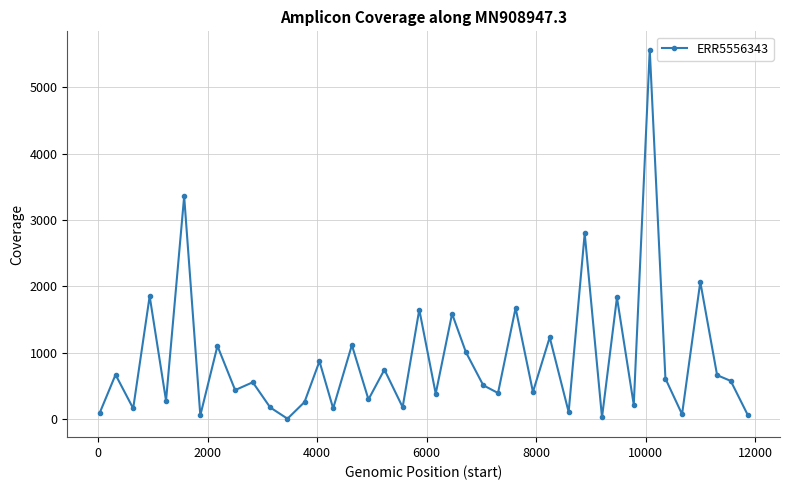

What is the average value?

895